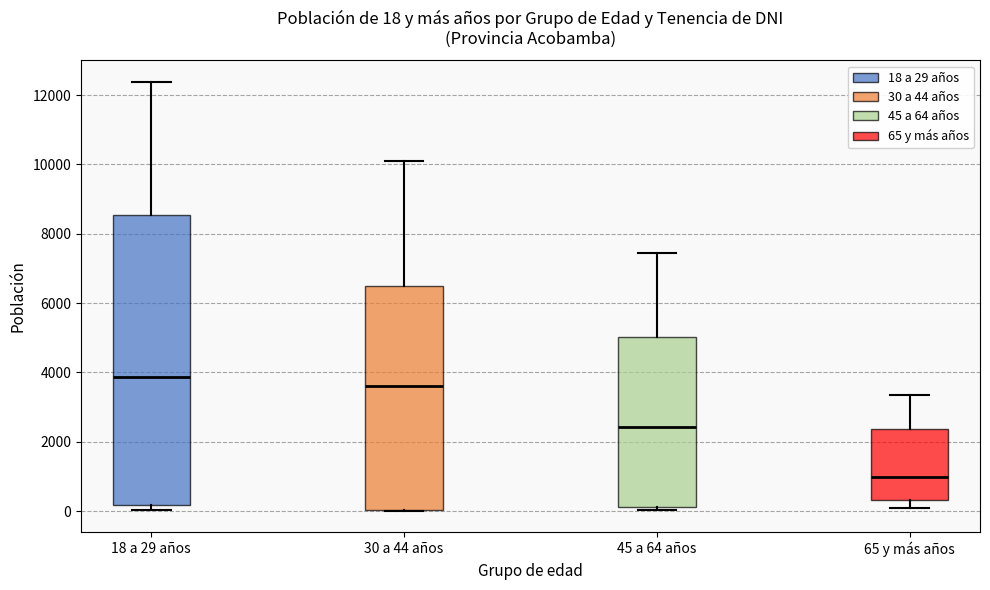

Which box has the lowest median line?

65 y más años